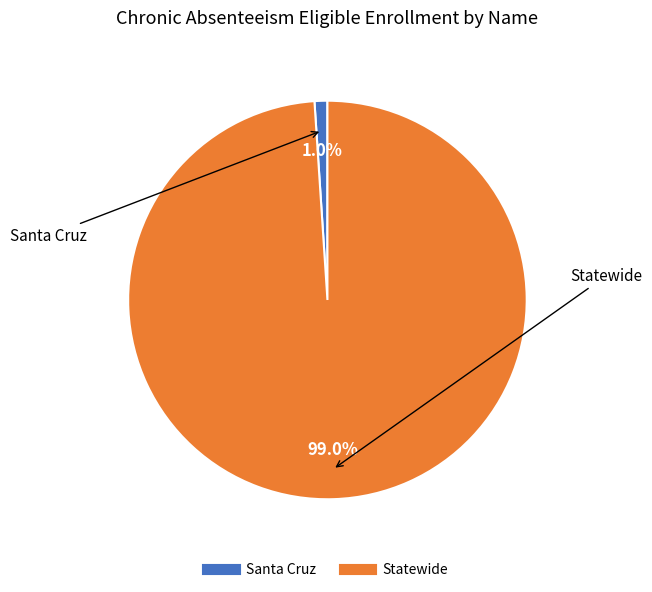

How many segments does this pie chart have?

2